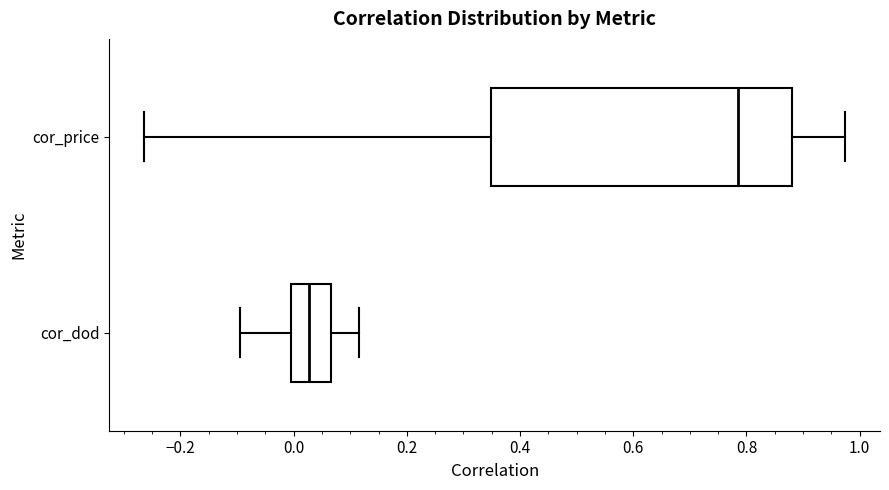

Where does the median line of the box for cor_dod sit on the x-axis? The values are not printed on the chart, so give them approximately, as read against the axis.

0.02